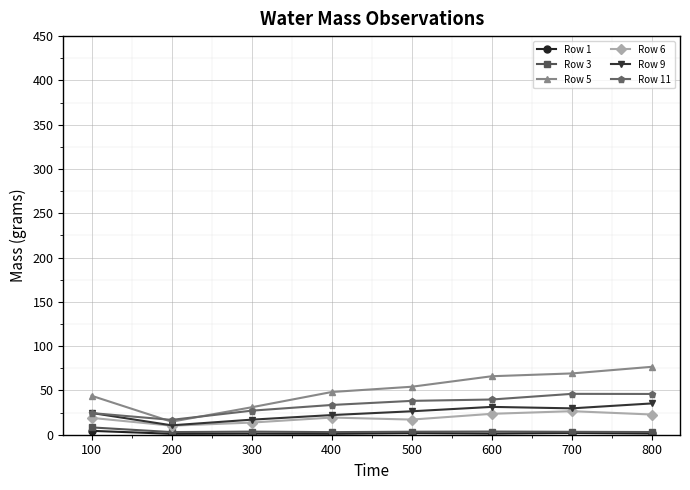

What is the greatest value displayed?

76.7